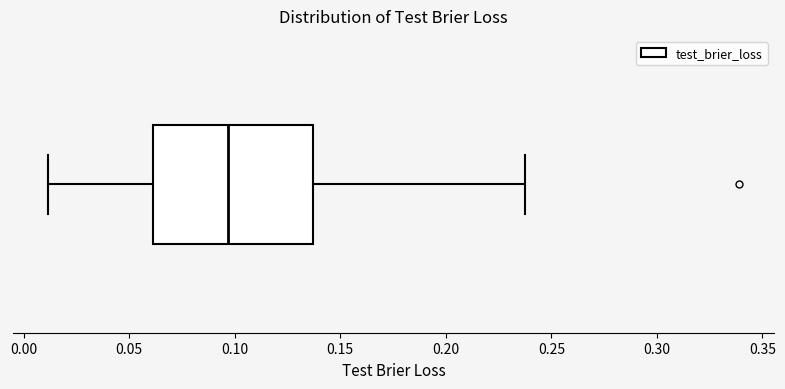

Transcribe this box plot: give where the median line is, the range the box spans, and where the two whiskers end, as read against the x-axis. The values are not printed on the chart, so give them approximately, as read against the axis.

median 0.095, box 0.060 to 0.135, whiskers 0.010 to 0.240